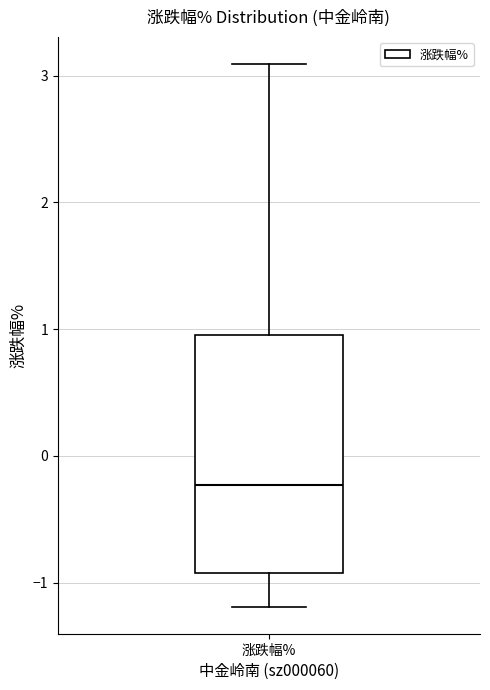

Transcribe this box plot: give where the median line is, the range the box spans, and where the two whiskers end, as read against the y-axis. The values are not printed on the chart, so give them approximately, as read against the axis.

median -0.2, box -0.9 to 1.0, whiskers -1.2 to 3.1